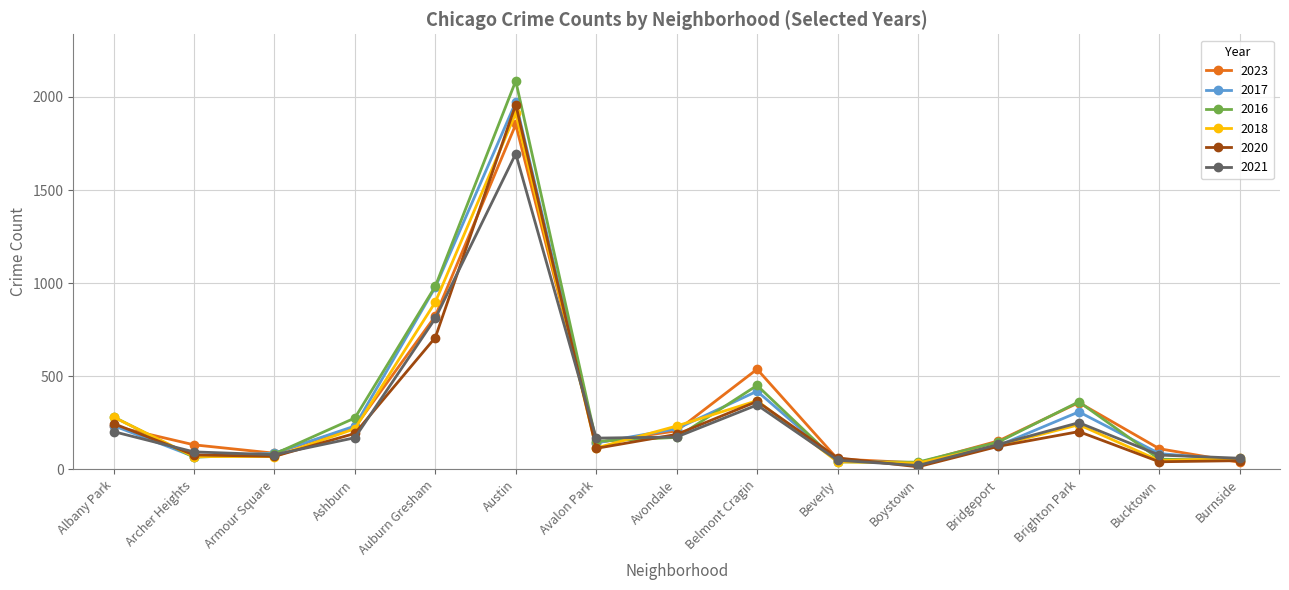

What is the average value of the 2016 series?

349